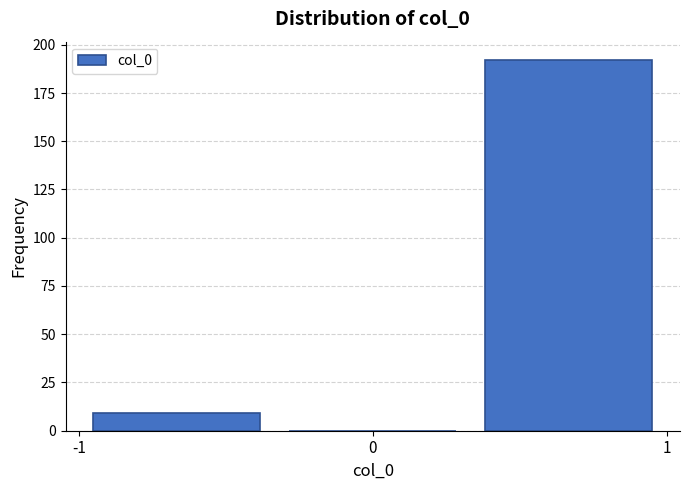

What is the height of the bar covering 0.3 to 1.0 on the x-axis? Neither the bar edges nor the heights are printed on the chart, so give them approximately, as read against the axes.

190